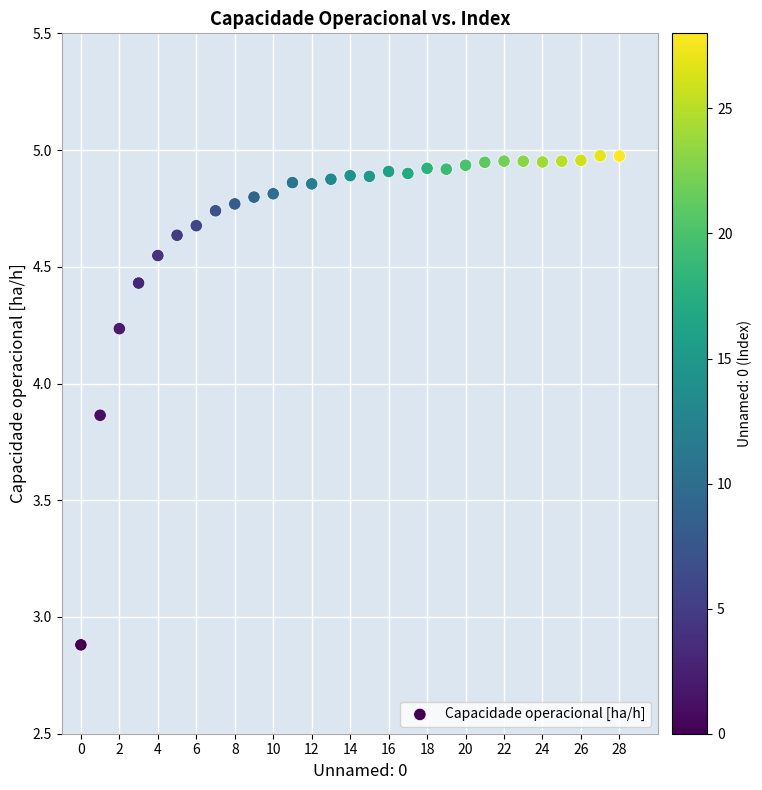

What Y value in the scatter plot is closest to 3?

2.9